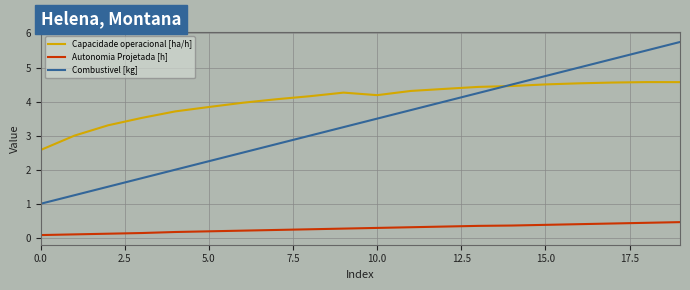

What are all the series names shown in the legend?

Capacidade operacional [ha/h], Autonomia Projetada [h], Combustivel [kg]